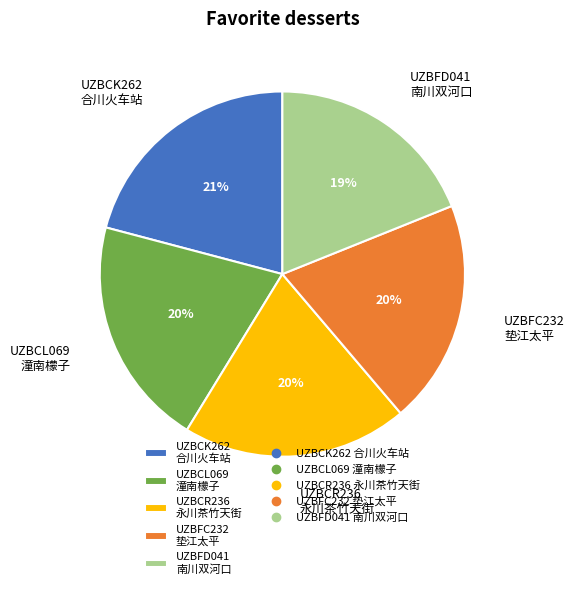

To the nearest percent, what is the difference between the UZBFD041 南川双河口 and UZBCR236 永川茶竹天街 slice percentages?

1%